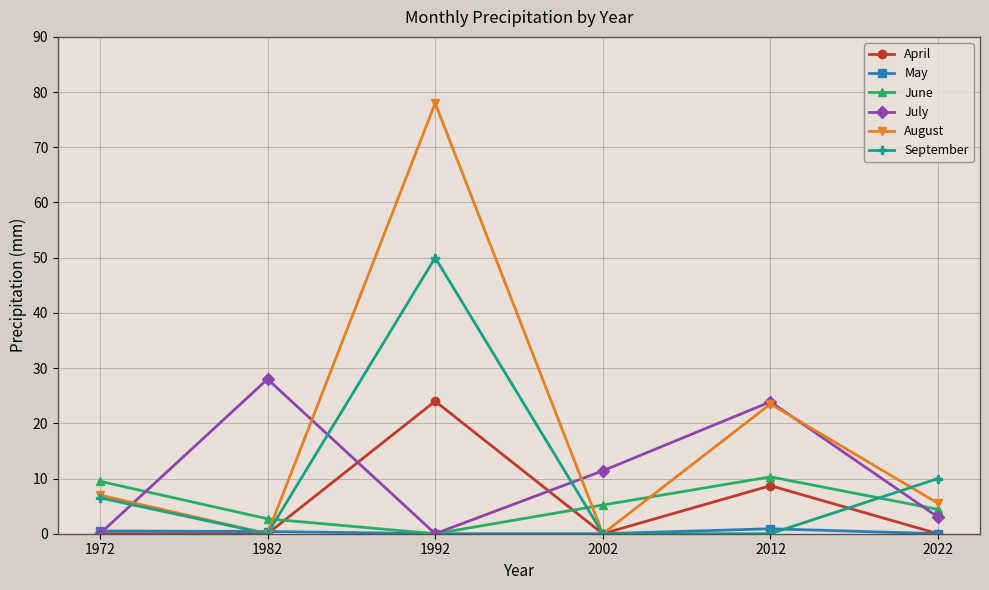

What is the difference between the maximum and minimum values in the July series?

28.0